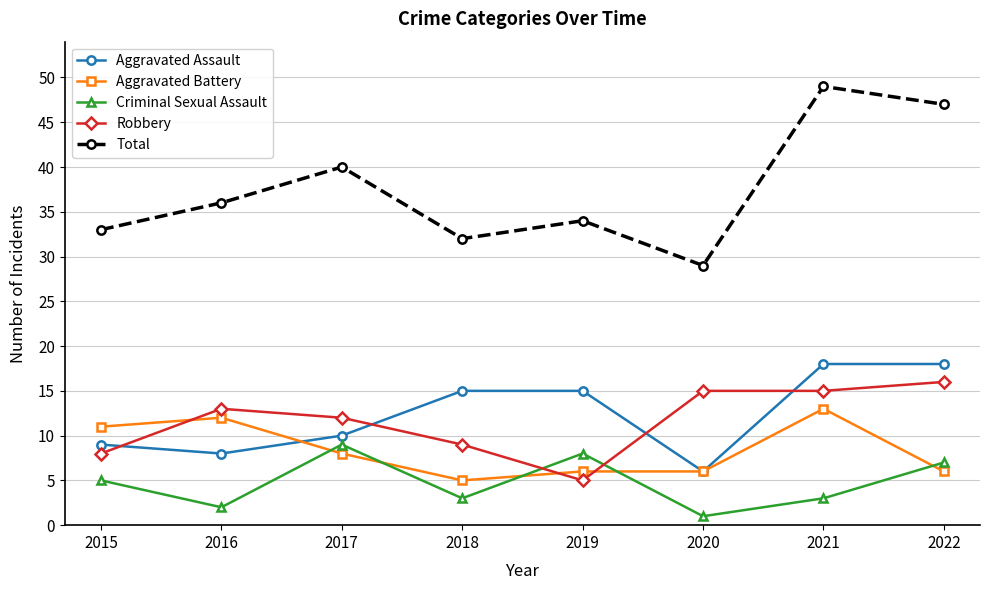

At which category is the sum across all series the highest?

2021